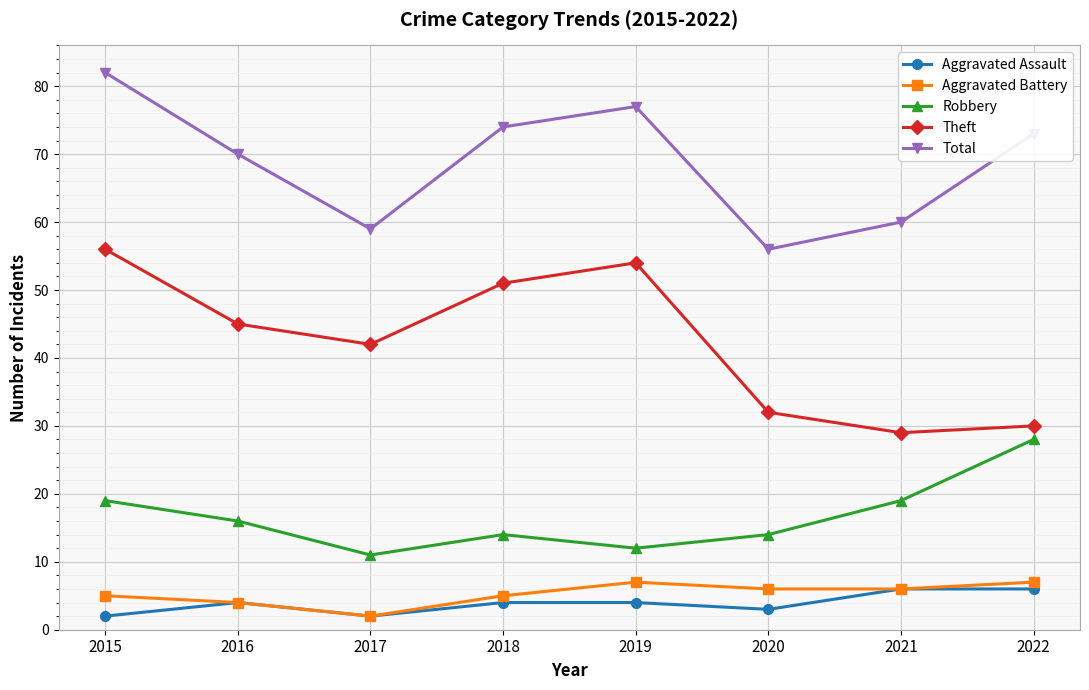

Where does the Total series first go above 73?

2015